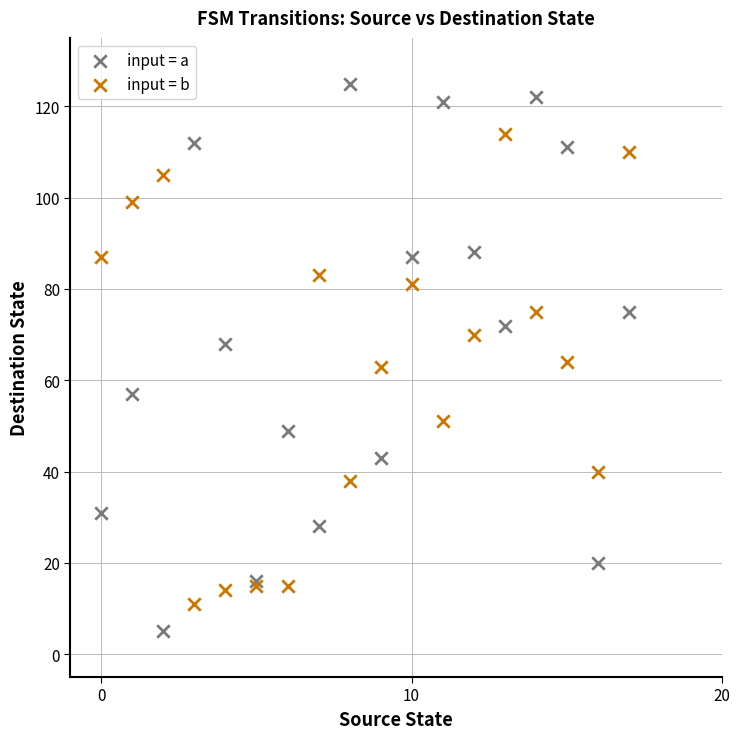

Which series contains the lowest Y value?

input = a